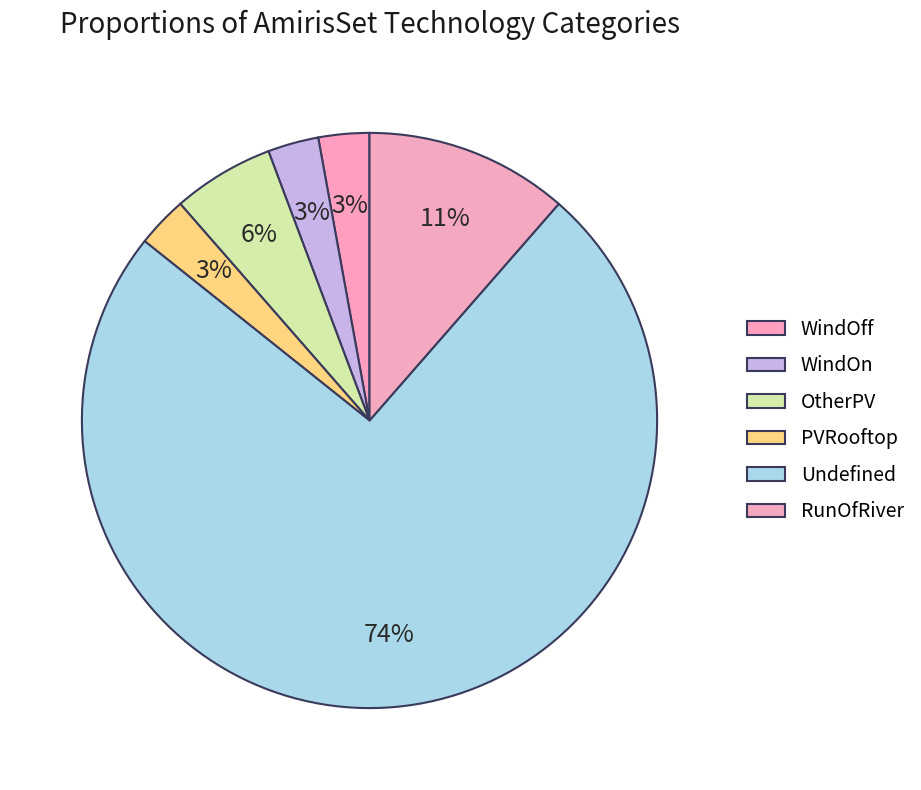

How many segments does this pie chart have?

6